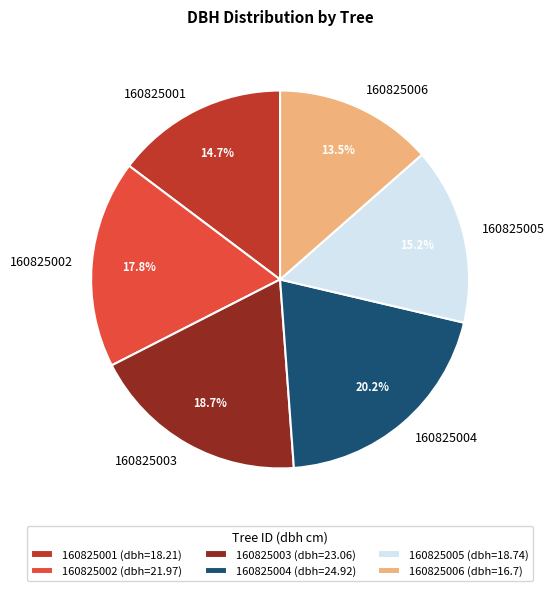

Do 160825004 and 160825006 together represent more than half of the pie?

No